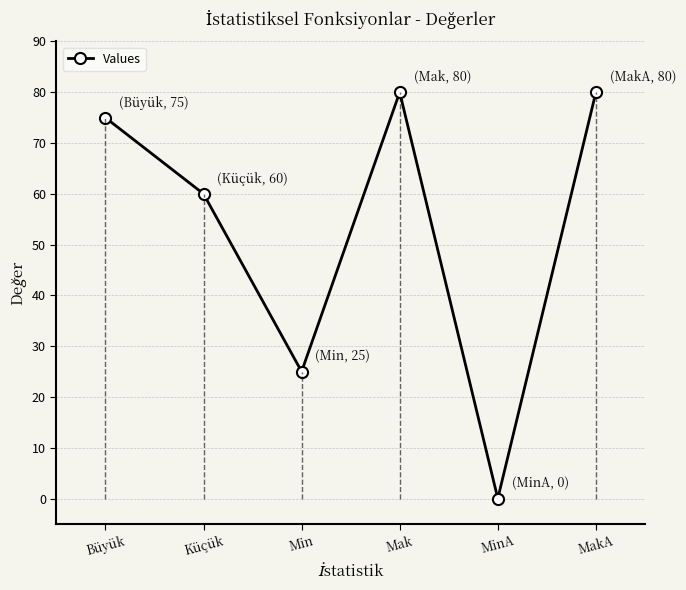

Does the chart have visible grid lines?

Yes